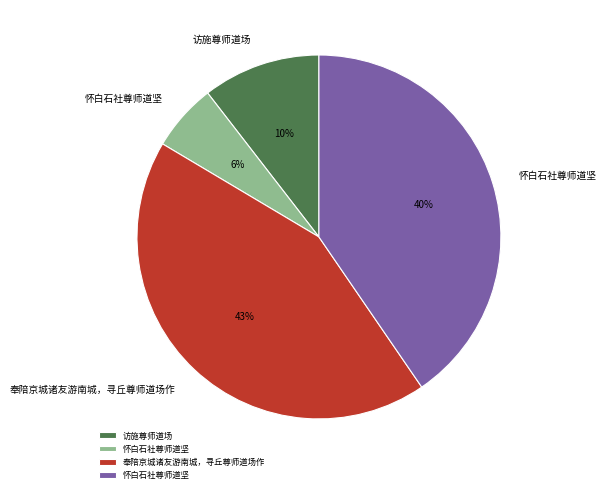

To the nearest percent, what is the average slice percentage?

25%